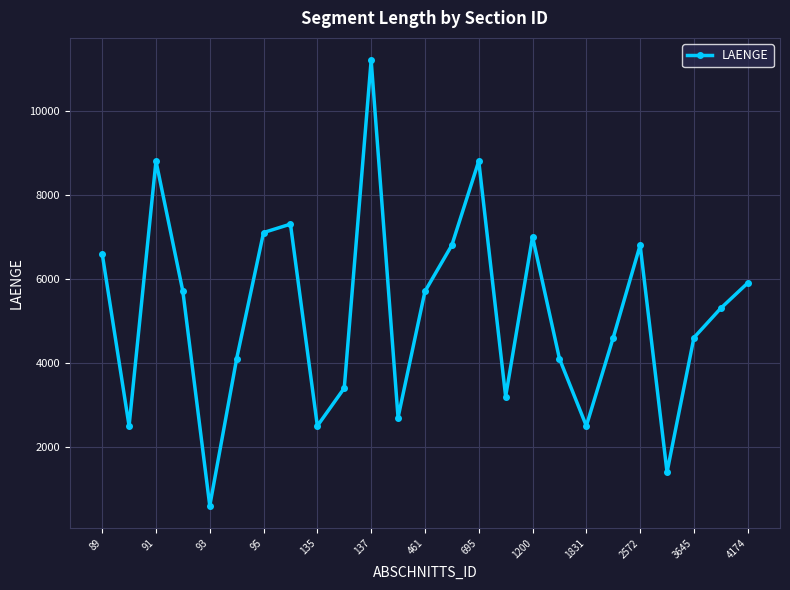

What is the greatest value displayed?

11200